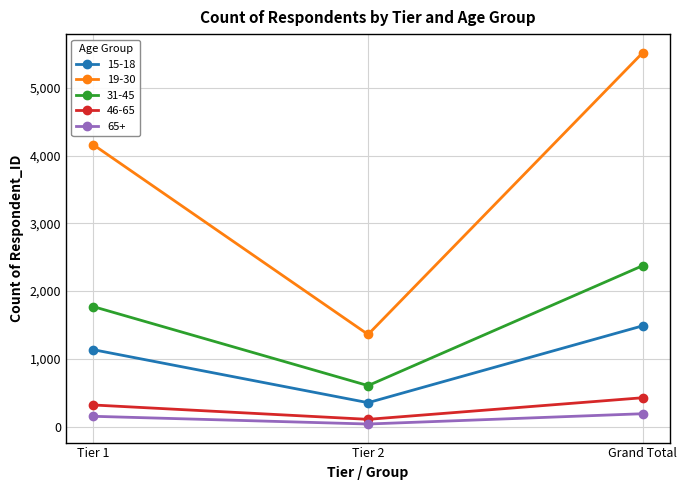

The value of 31-45 at Grand Total is 2376. True or false?

True